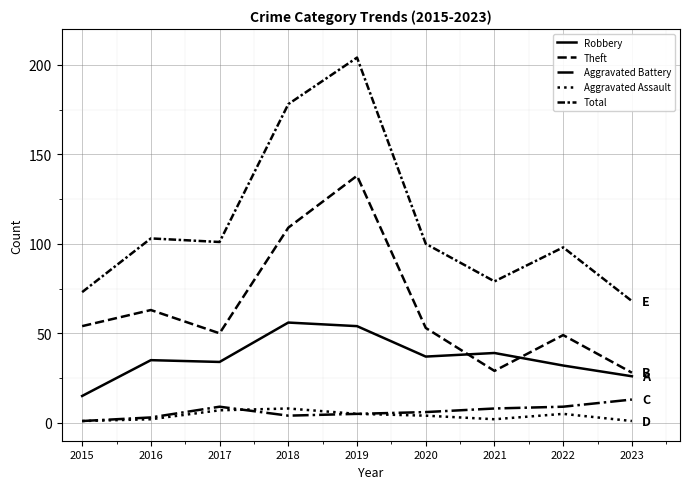

True or false: Aggravated Assault and Robbery cross at least once.

False